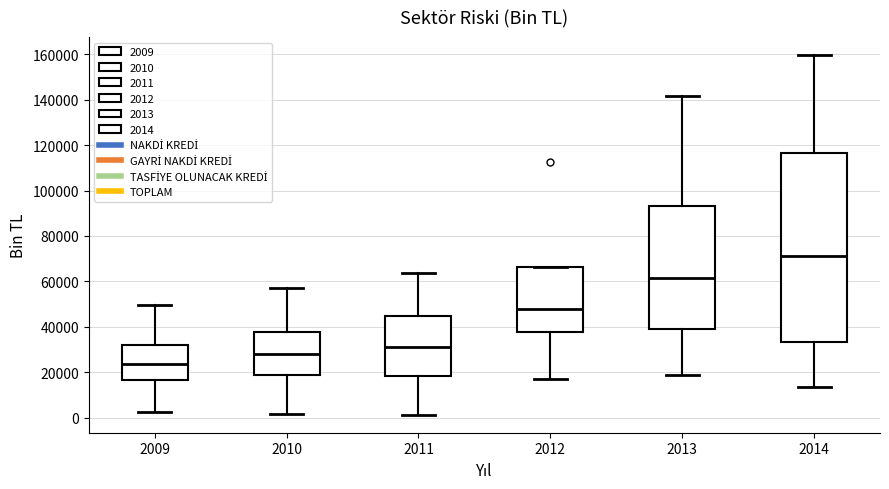

Where does the median line of the box at x = 2012 sit on the y-axis? The values are not printed on the chart, so give them approximately, as read against the axis.

48000